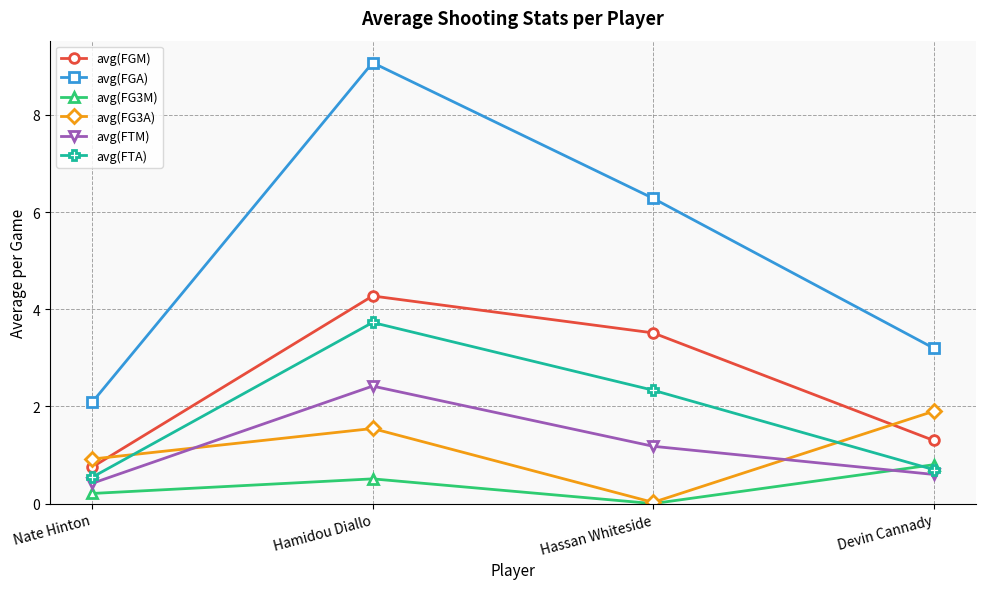

Where is avg(FGA) nearest to the value 5?

Hassan Whiteside